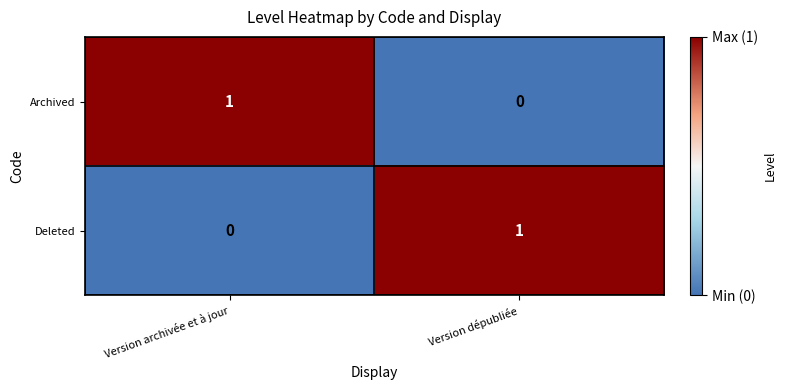

What is the difference between the highest and lowest values at Version dépubliée?

1